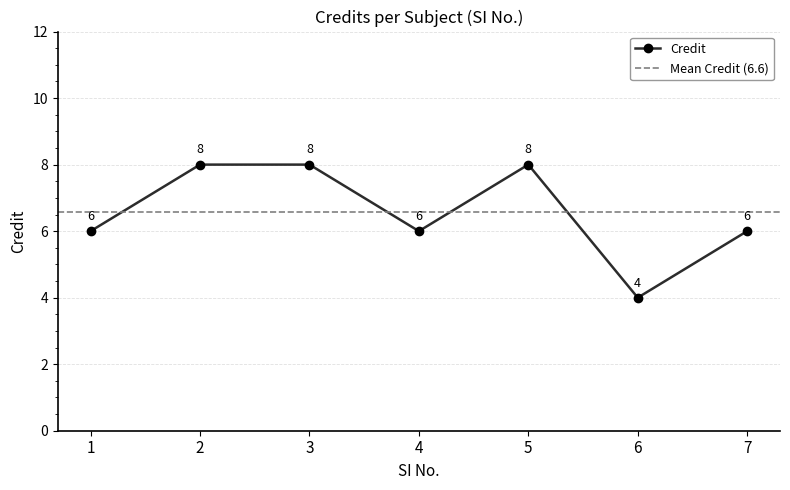

How many series are shown in this chart?

1